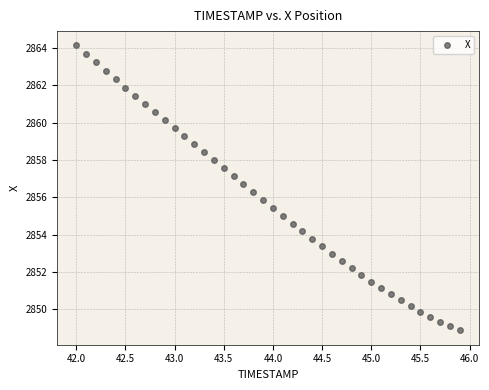

What is the range of Y values (max minus min)?

15.3